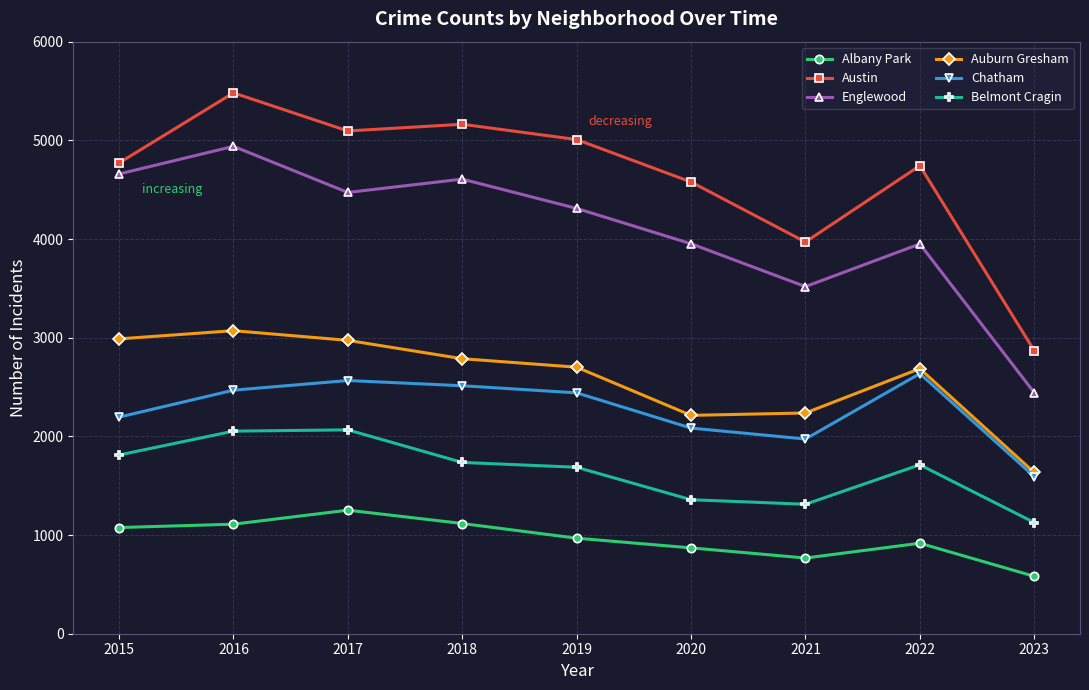

What is the difference between the maximum and minimum values in the Austin series?

2612